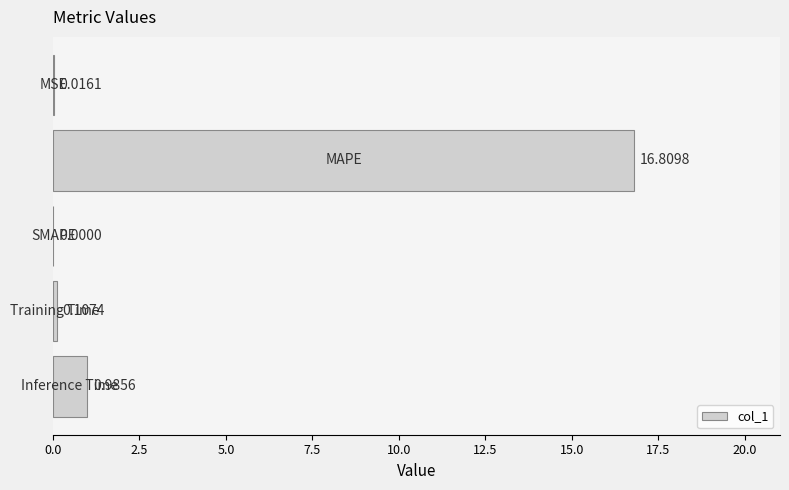

What is the sum of all values?

17.9